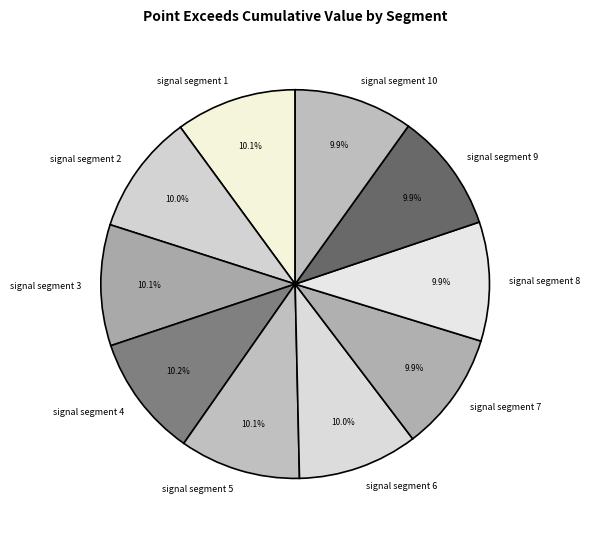

What portion of the pie excludes signal segment 3?

89.9%